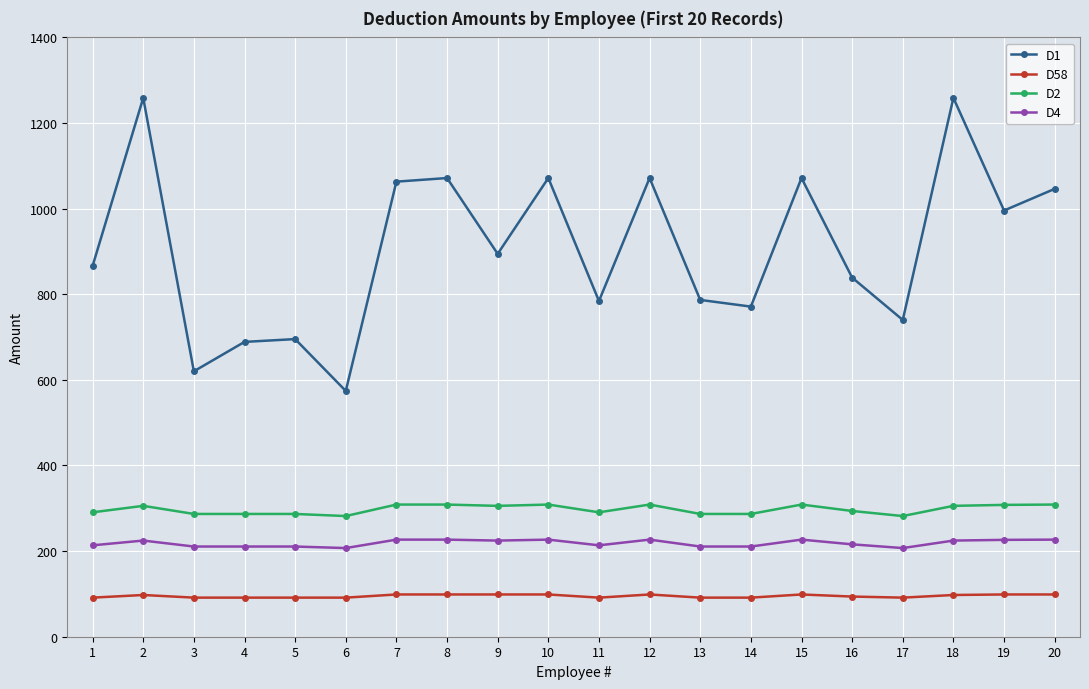

List the series in order of their peak value, highest first.

D1, D2, D4, D58